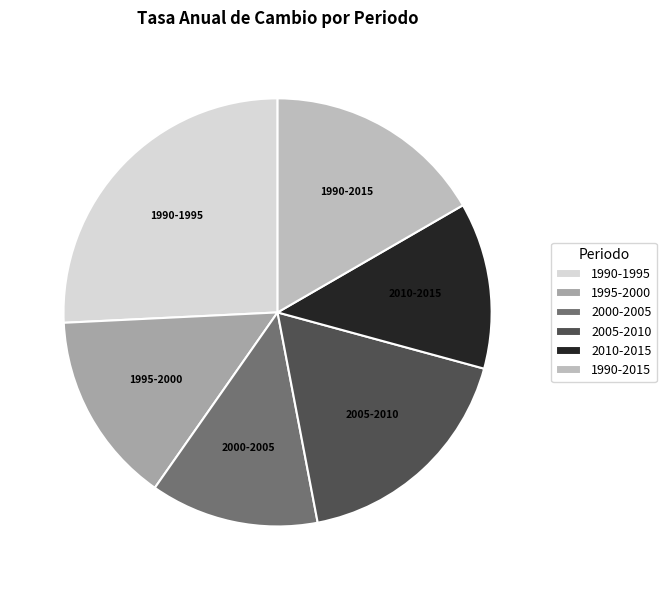

Is it true that 1990-1995 is 26% of the pie?

True